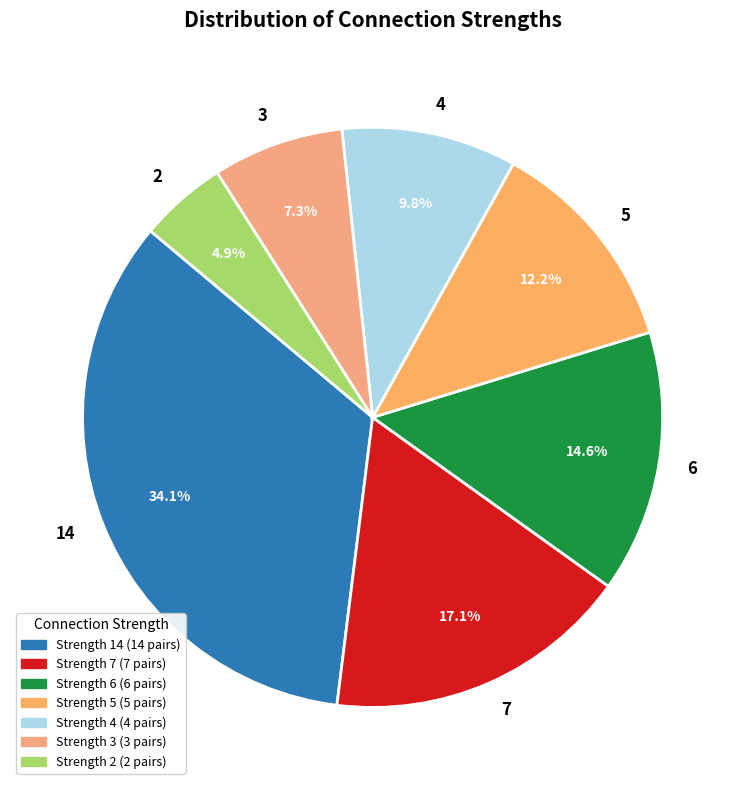

Is 6 the majority of the pie?

No